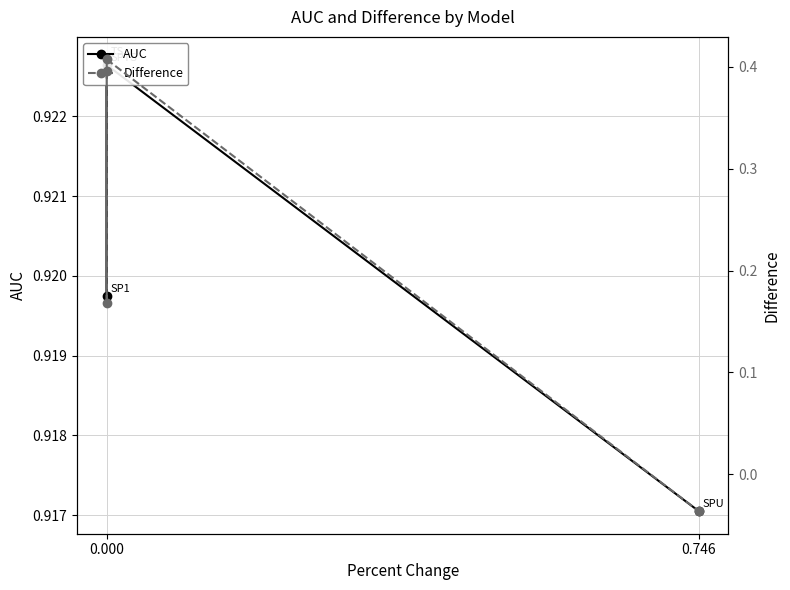

What is the average value of the Difference series?

0.2